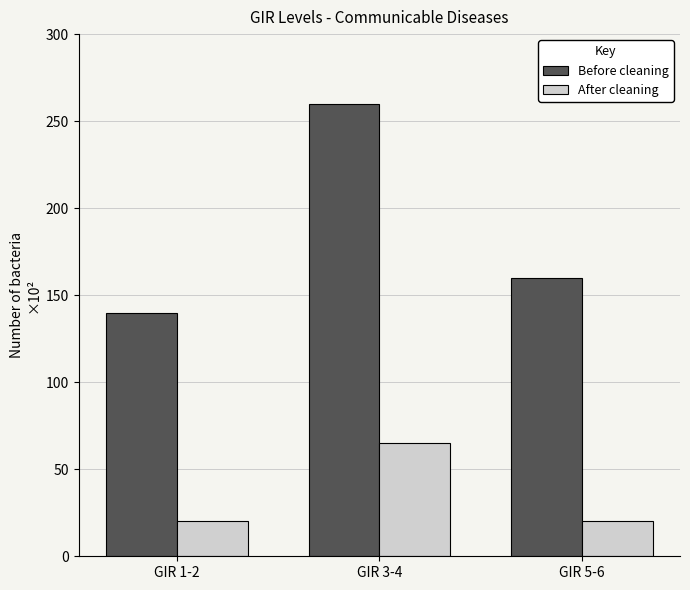

How many data points does each series have?

3